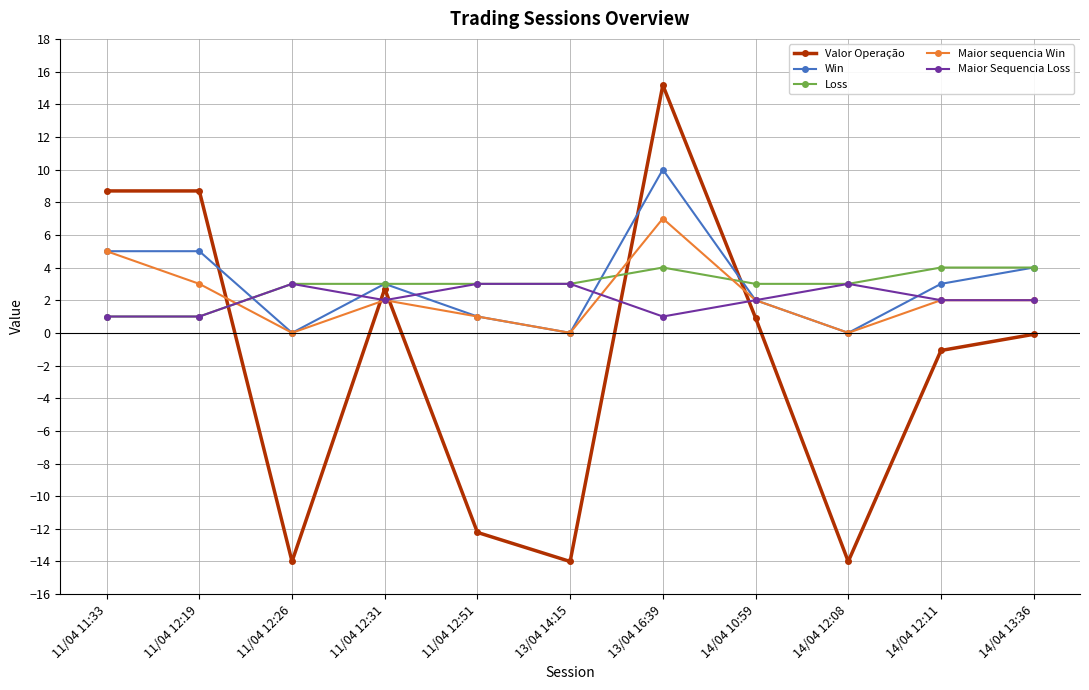

How many series are shown in this chart?

5